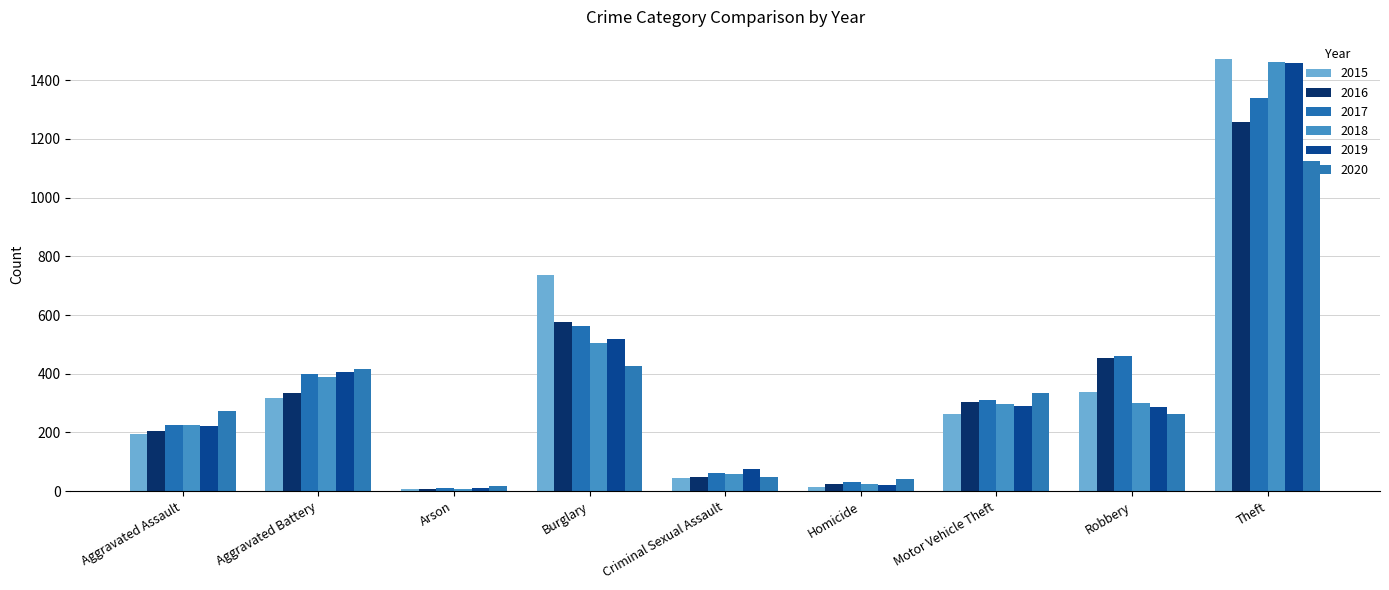

What is the label of the 3rd bar from the right?

Motor Vehicle Theft